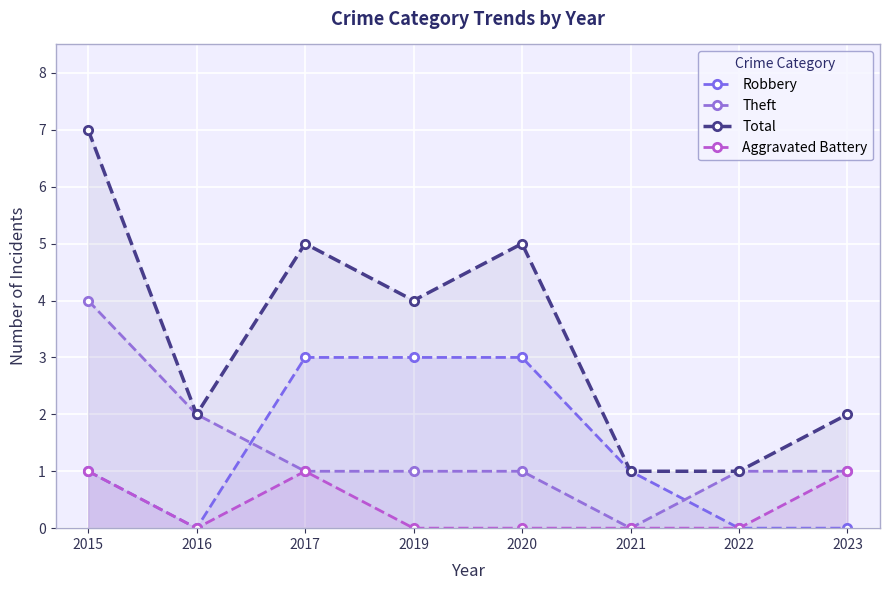

At which category does the chart reach its minimum across all series?

2016